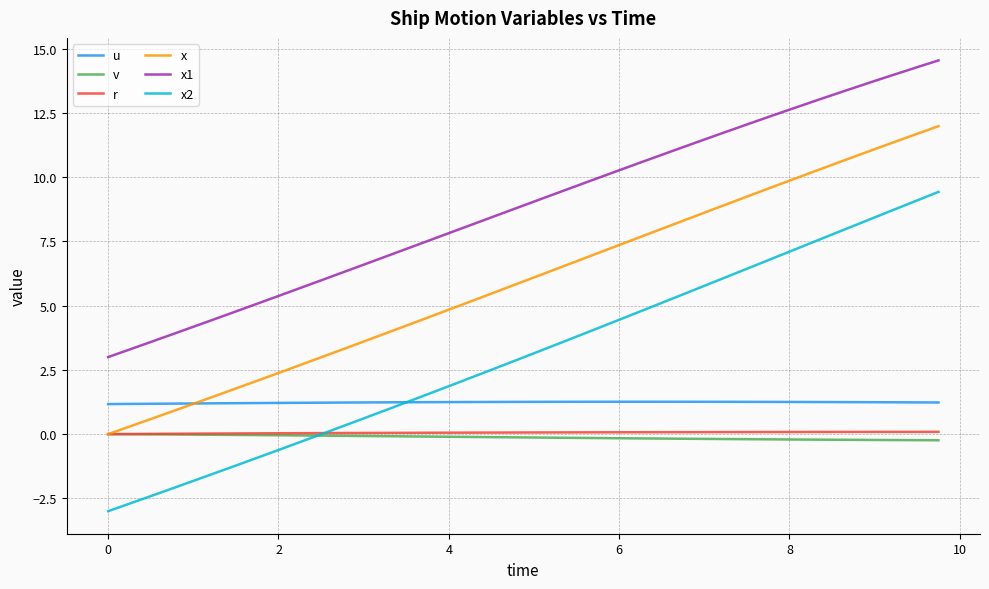

What are all the series names shown in the legend?

u, v, r, x, x1, x2